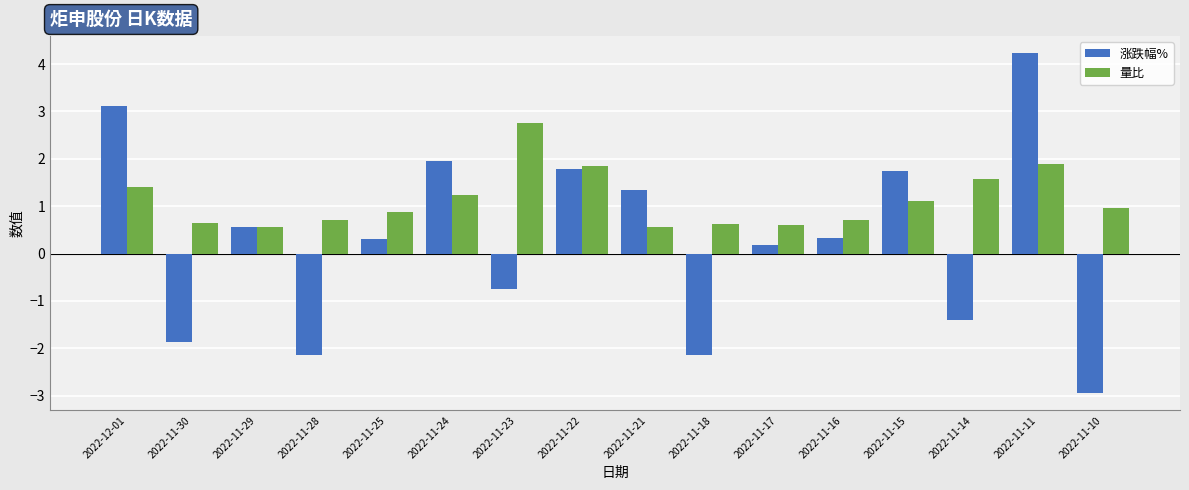

Is the value of 量比 at 2022-11-16 greater than the value of 涨跌幅% at 2022-11-15?

No